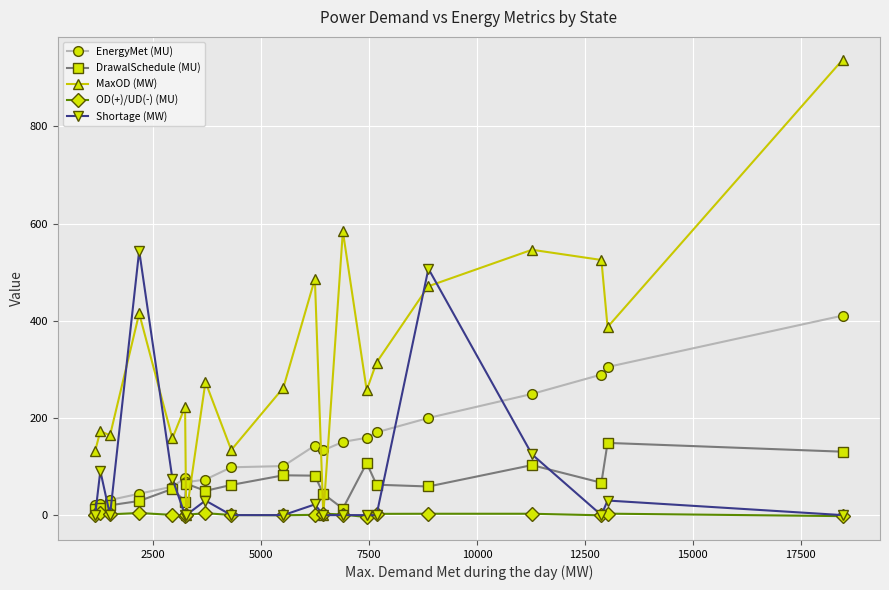

Rank the series by their maximum value, from highest to lowest.

MaxOD (MW), Shortage (MW), EnergyMet (MU), DrawalSchedule (MU), OD(+)/UD(-) (MU)